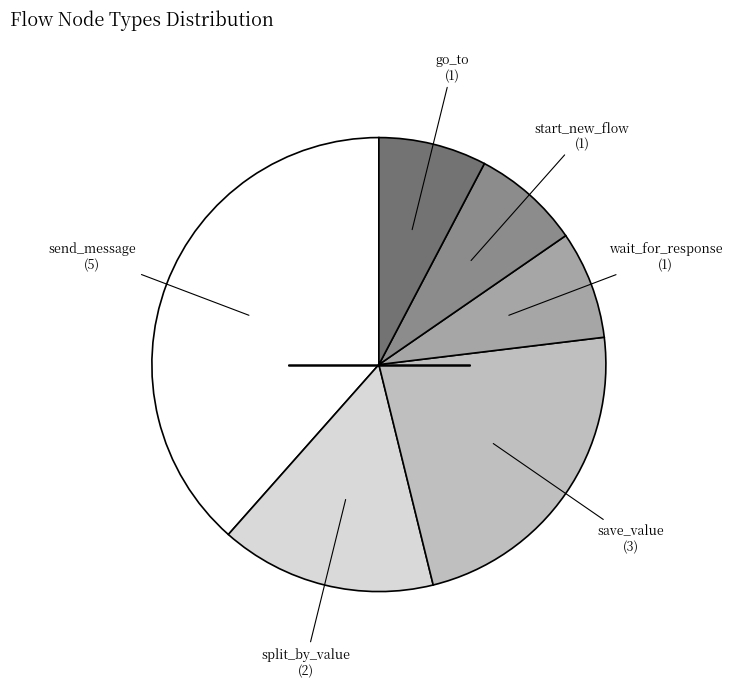

Is there a majority slice in this chart?

No